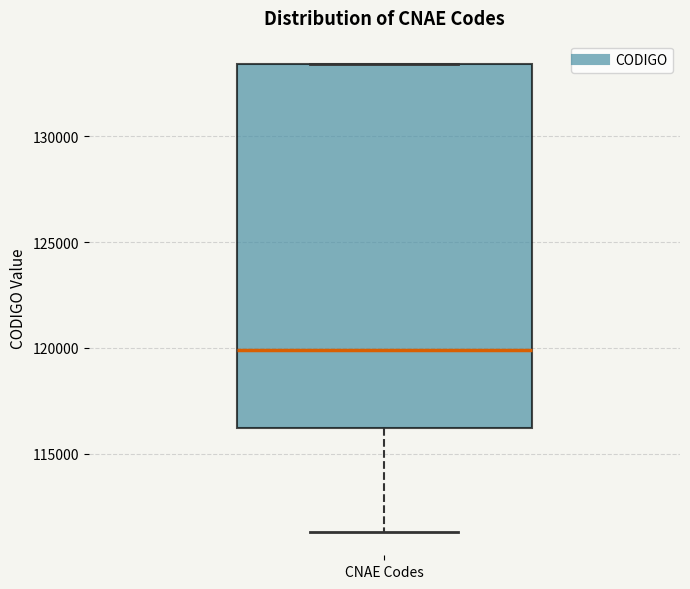

Read this box plot against the y-axis: the position of the median line, the range covered by the box, and the ends of both whiskers. The values are not printed on the chart, so give them approximately, as read against the axis.

median 120000, box 116000 to 133500, whiskers 111500 to 133500